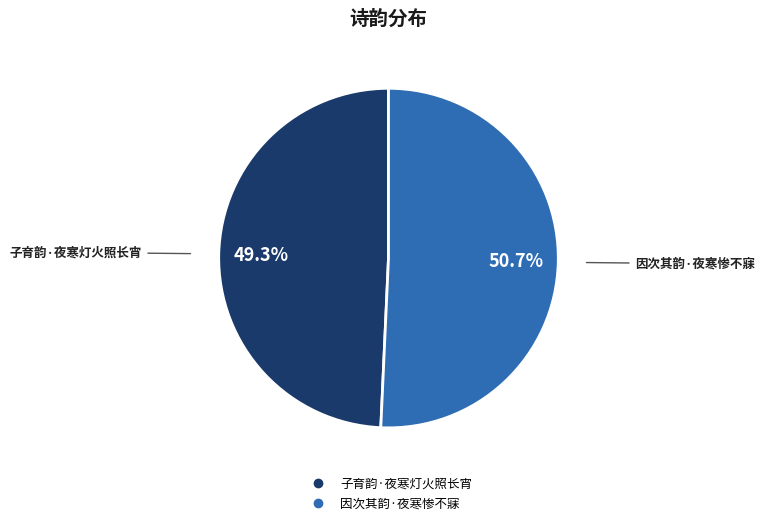

Which slice is the smallest?

子育韵·夜寒灯火照长宵